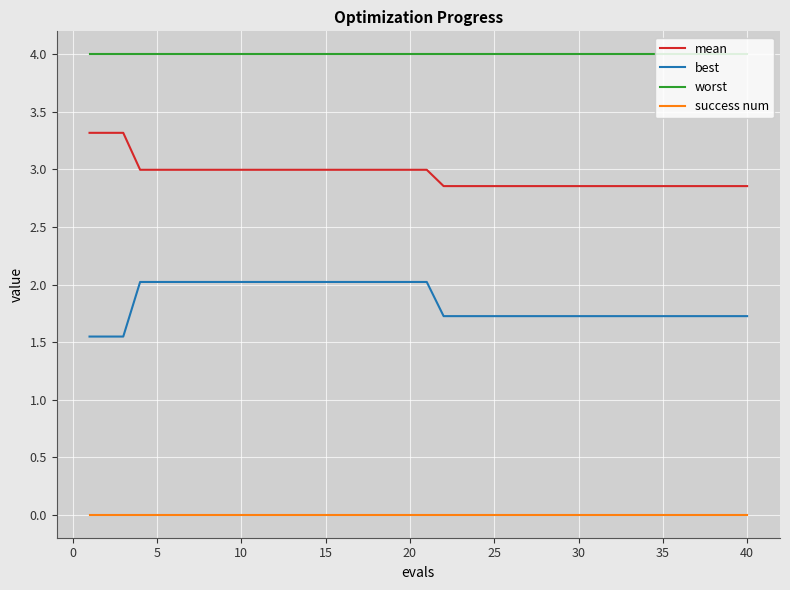

List the series in order of their overall mean, lowest first.

success num, best, mean, worst